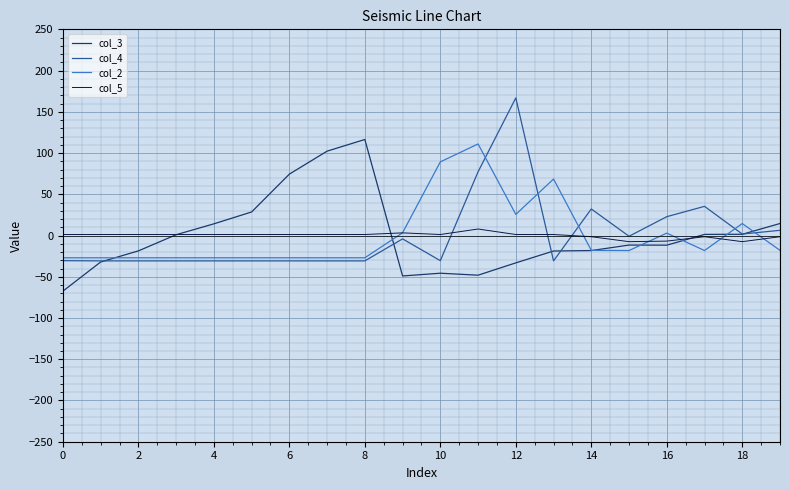

How many lines are shown in the chart?

4